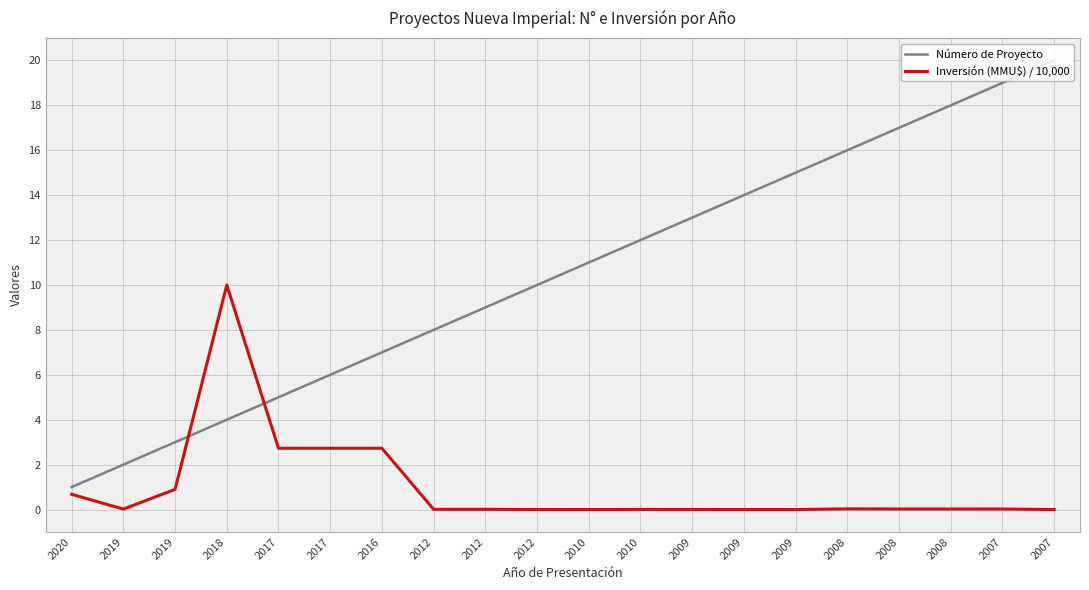

What is the value of the Número de Proyecto point at the 1st from the left?

1.0